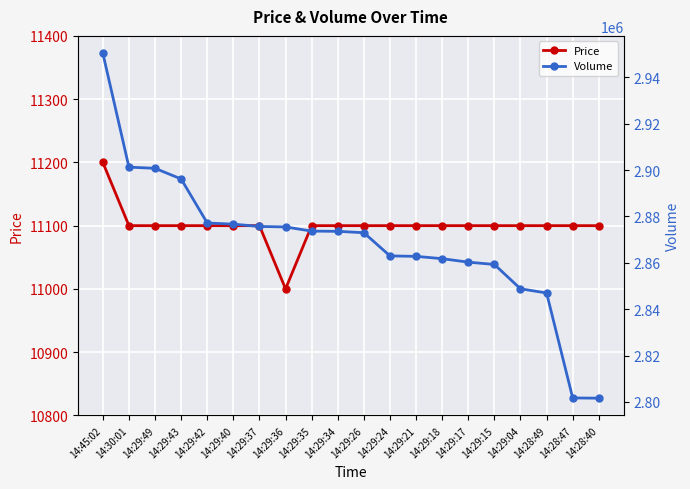

The value of Price at 14:29:49 is 7472. True or false?

False